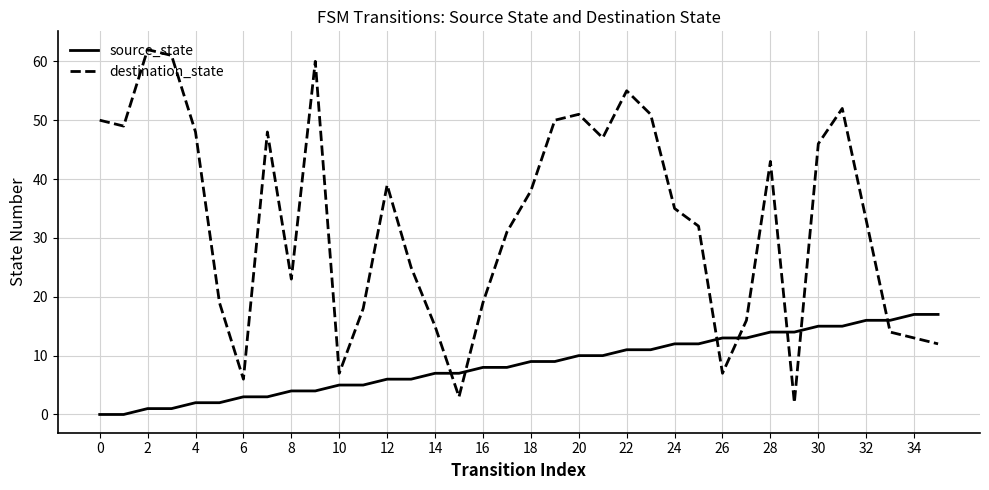

What is the greatest value displayed?

62